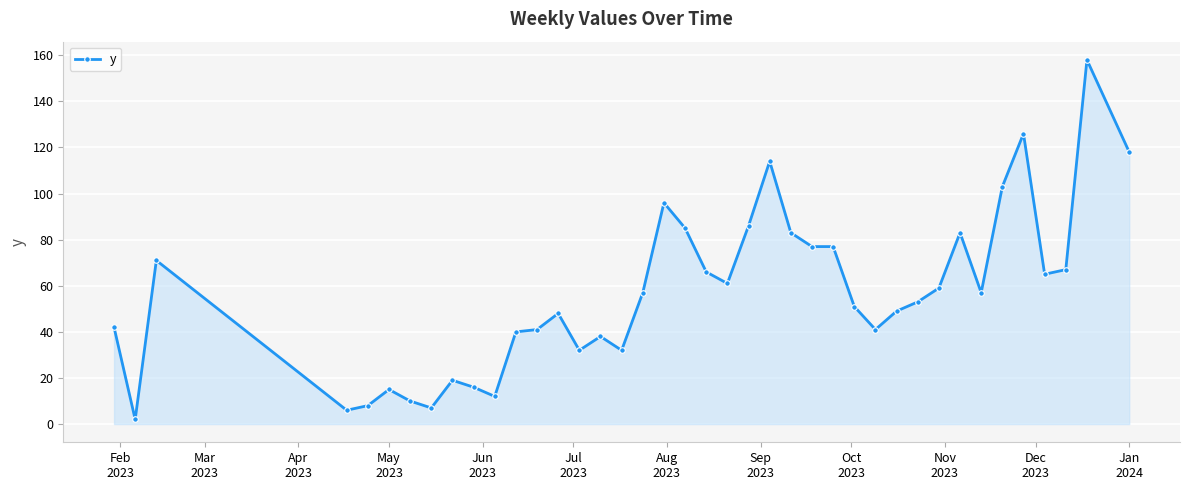

Reading right to left, extract all data points from this chart.

118	158	67	65	126	103	57	83	59	53	49	41	51	77	77	83	114	86	61	66	85	96	57	32	38	32	48	41	40	12	16	19	7	10	15	8	6	71	2	42